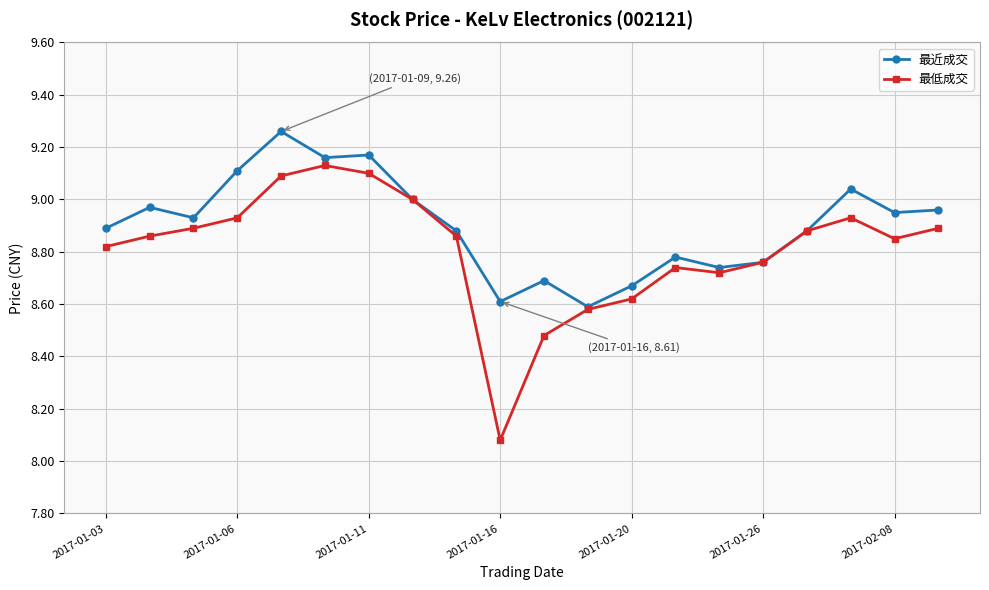

Which series has the largest total across all categories?

最近成交